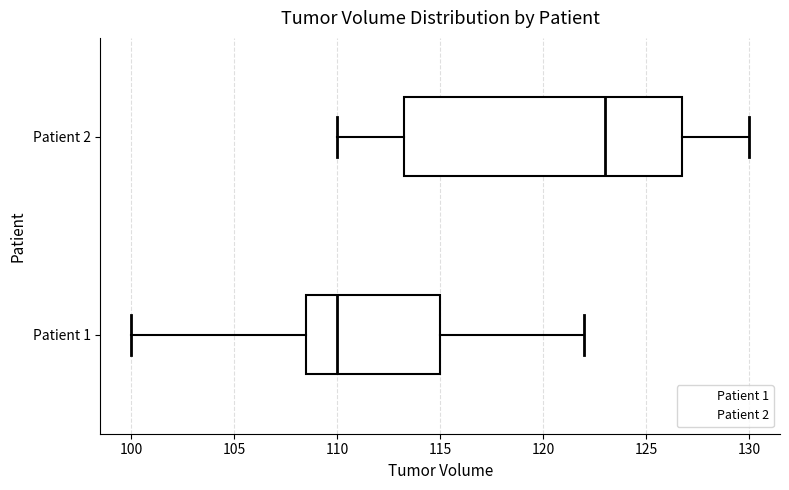

Which box has the furthest to the left median line?

Patient 1